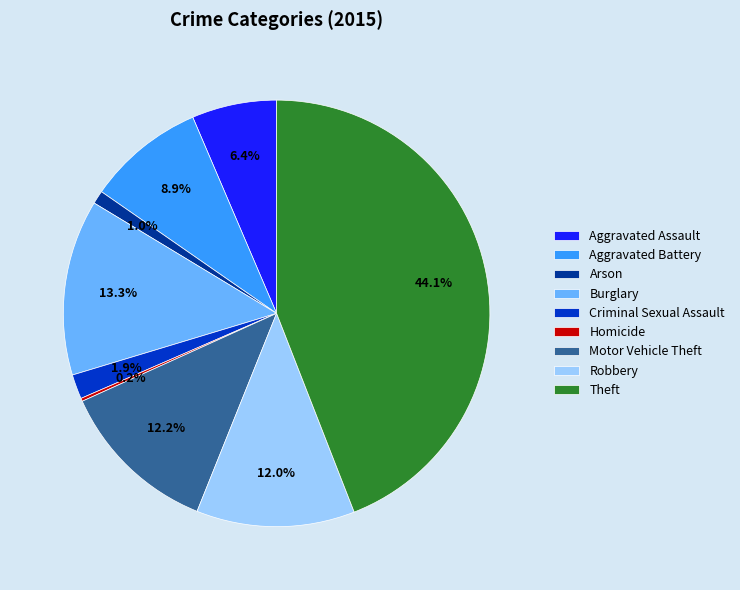

What is the ratio of the value at Motor Vehicle Theft to the value at Aggravated Battery?

1.4